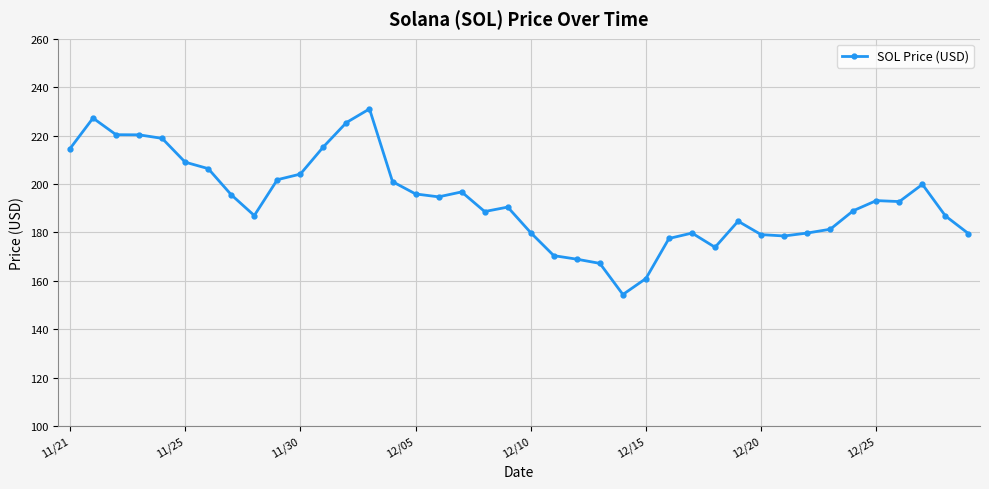

How many data points are above 192?

20